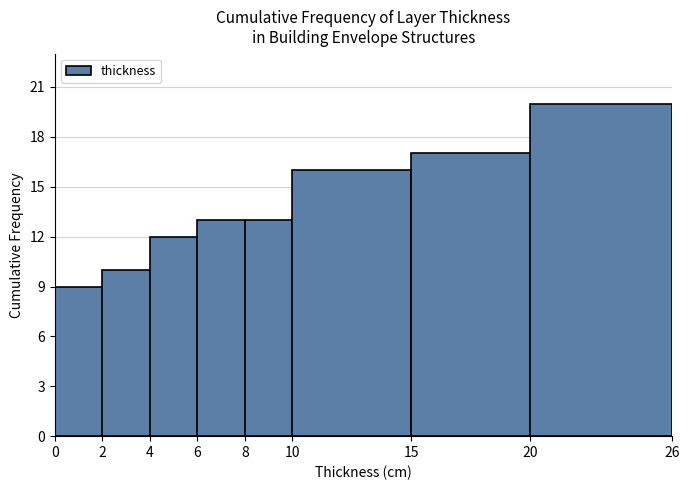

What is the height of the bar covering 6 to 8 on the x-axis? The values are not printed on the chart, so give them approximately, as read against the axis.

13